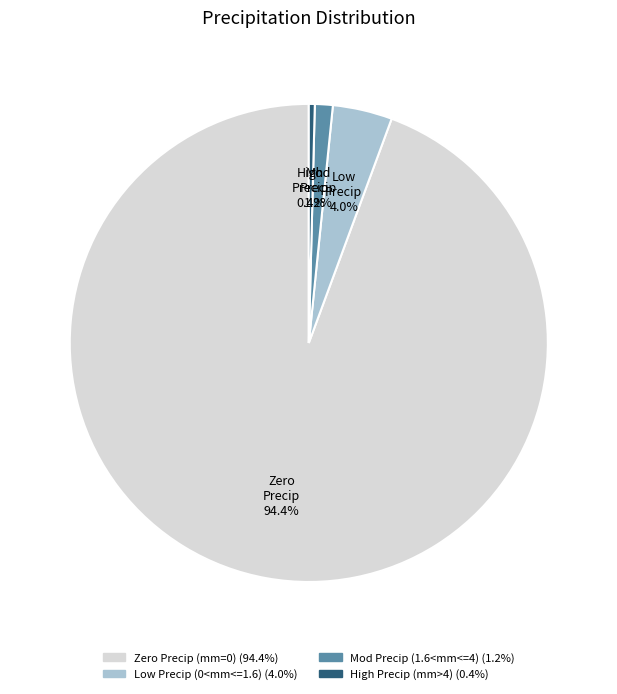

Is there a majority slice in this chart?

Yes